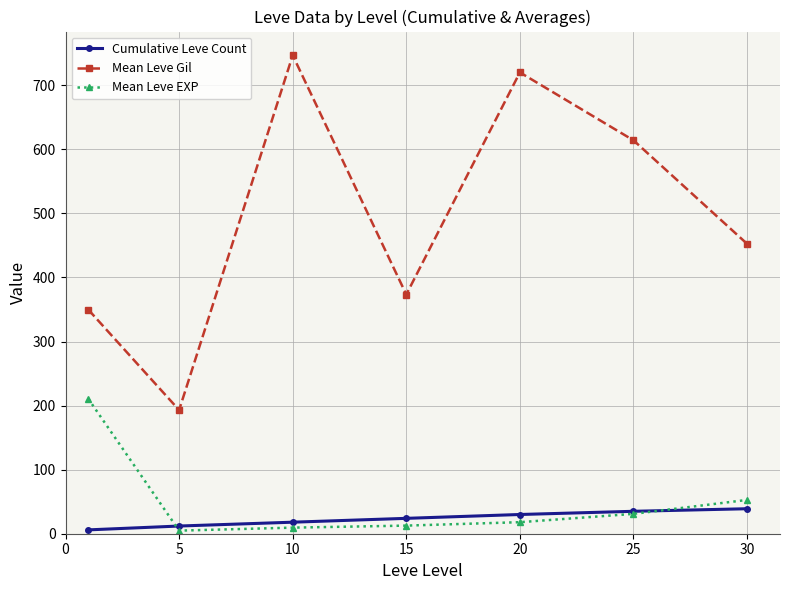

True or false: Cumulative Leve Count and Mean Leve Gil cross at least once.

False